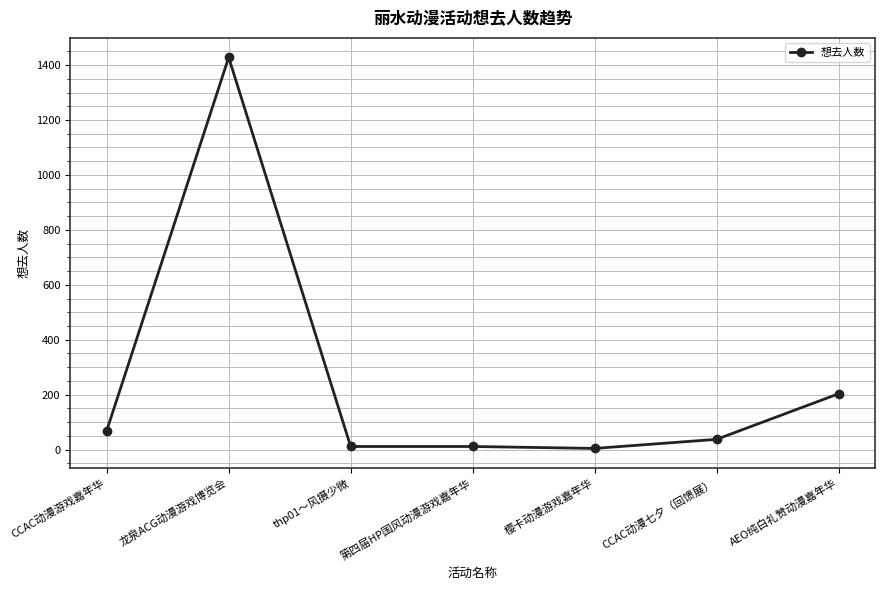

What position from the right is CCAC动漫游戏嘉年华?

7